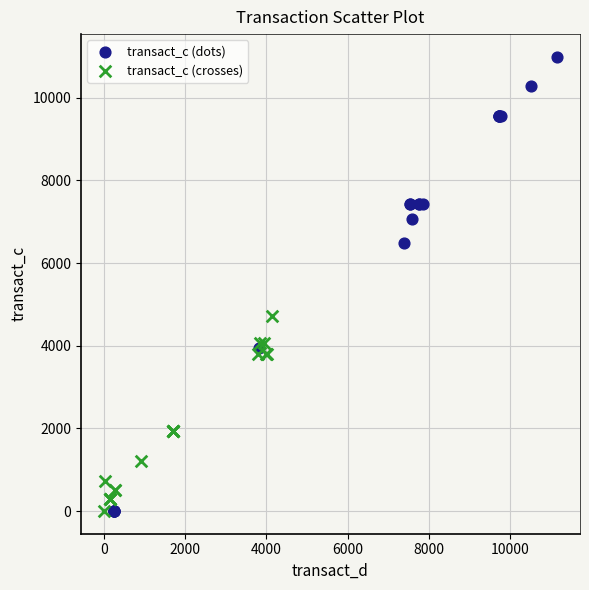

Which series reaches the maximum Y coordinate?

transact_c (dots)